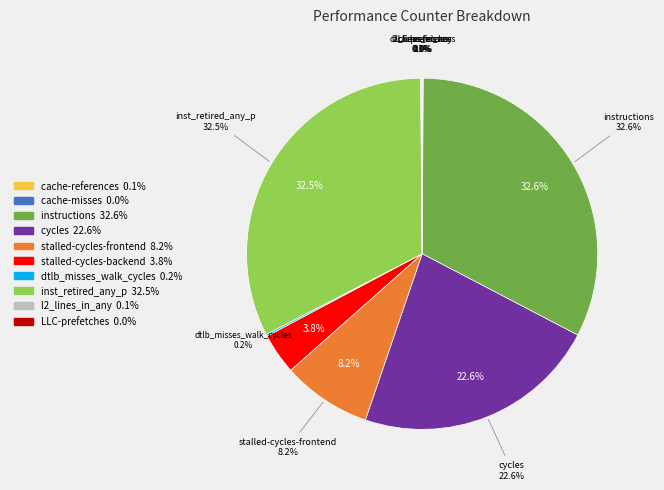

Rank the categories by value from lowest to highest.

cache-misses, LLC-prefetches, cache-references, l2_lines_in_any, dtlb_misses_walk_cycles, stalled-cycles-backend, stalled-cycles-frontend, cycles, inst_retired_any_p, instructions